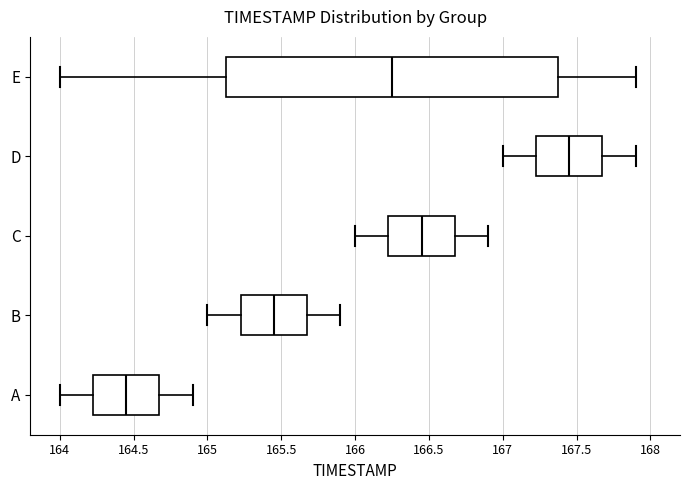

Reading bottom to top, read every box against the x-axis: the position of its median line, the range the box covers, and the ends of its whiskers. The values are not printed on the chart, so give them approximately, as read against the axis.

A: median 164.45, box 164.25 to 164.70, whiskers 164.00 to 164.90
B: median 165.45, box 165.25 to 165.70, whiskers 165.00 to 165.90
C: median 166.45, box 166.25 to 166.70, whiskers 166.00 to 166.90
D: median 167.45, box 167.25 to 167.70, whiskers 167.00 to 167.90
E: median 166.25, box 165.15 to 167.40, whiskers 164.00 to 167.90